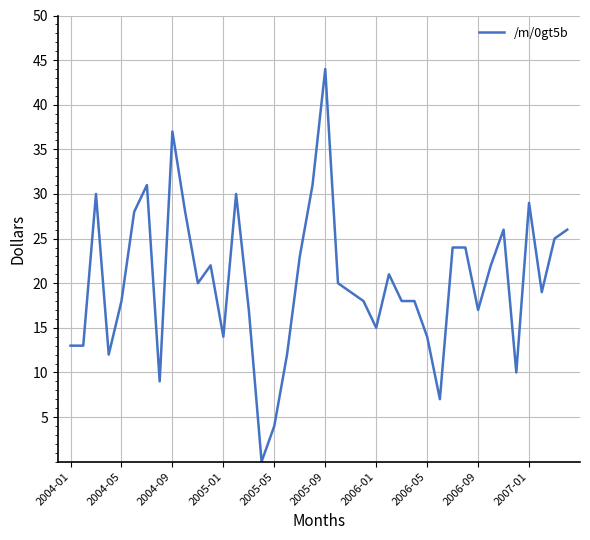

What is the maximum value shown in the chart?

44